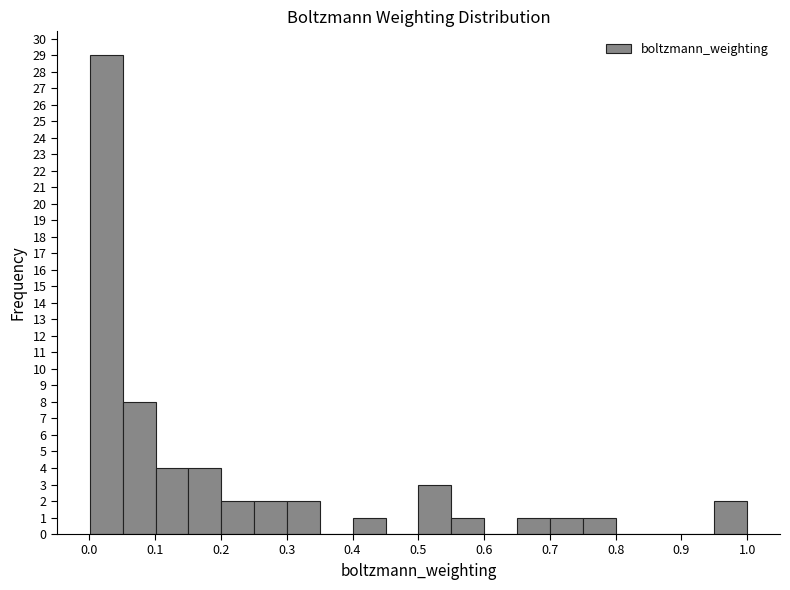

What is the height of the bar covering 0.05 to 0.10 on the x-axis? Neither the bar edges nor the heights are printed on the chart, so give them approximately, as read against the axes.

8